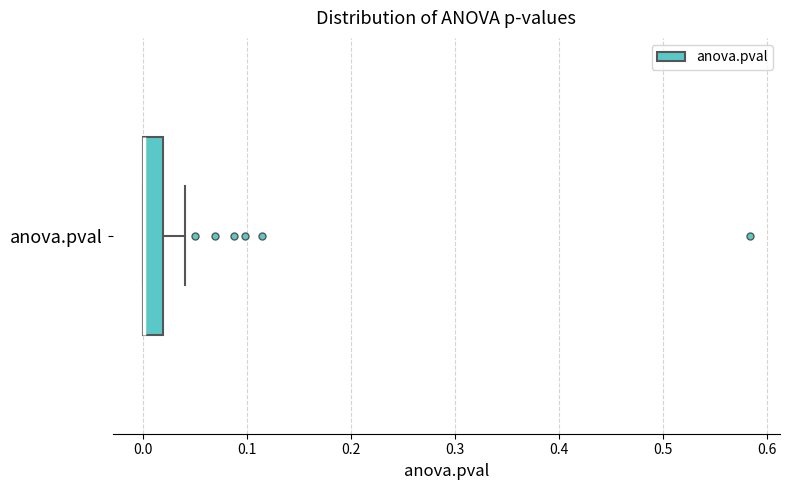

Transcribe this box plot: give where the median line is, the range the box spans, and where the two whiskers end, as read against the x-axis. The values are not printed on the chart, so give them approximately, as read against the axis.

median 0.00 (drawn on the box's left edge), box 0.00 to 0.02, whiskers 0.00 to 0.04